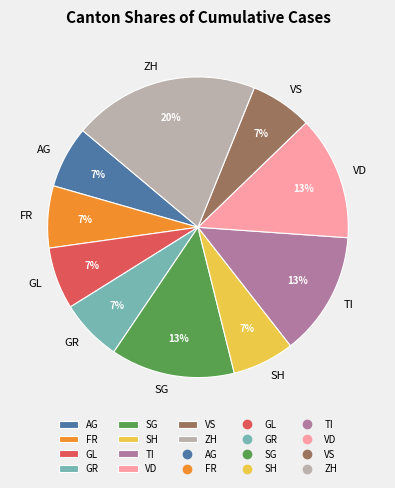

How many segments does this pie chart have?

10